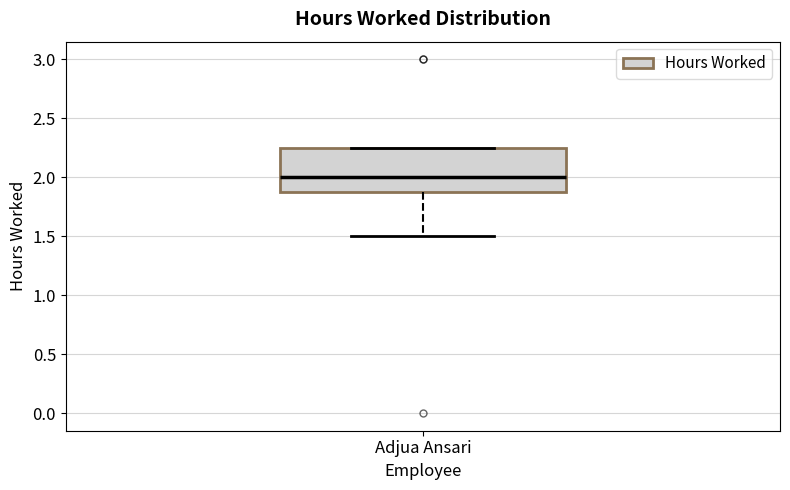

Transcribe this box plot: give where the median line is, the range the box spans, and where the two whiskers end, as read against the y-axis. The values are not printed on the chart, so give them approximately, as read against the axis.

median 2.00, box 1.90 to 2.25, whiskers 1.50 to 2.25